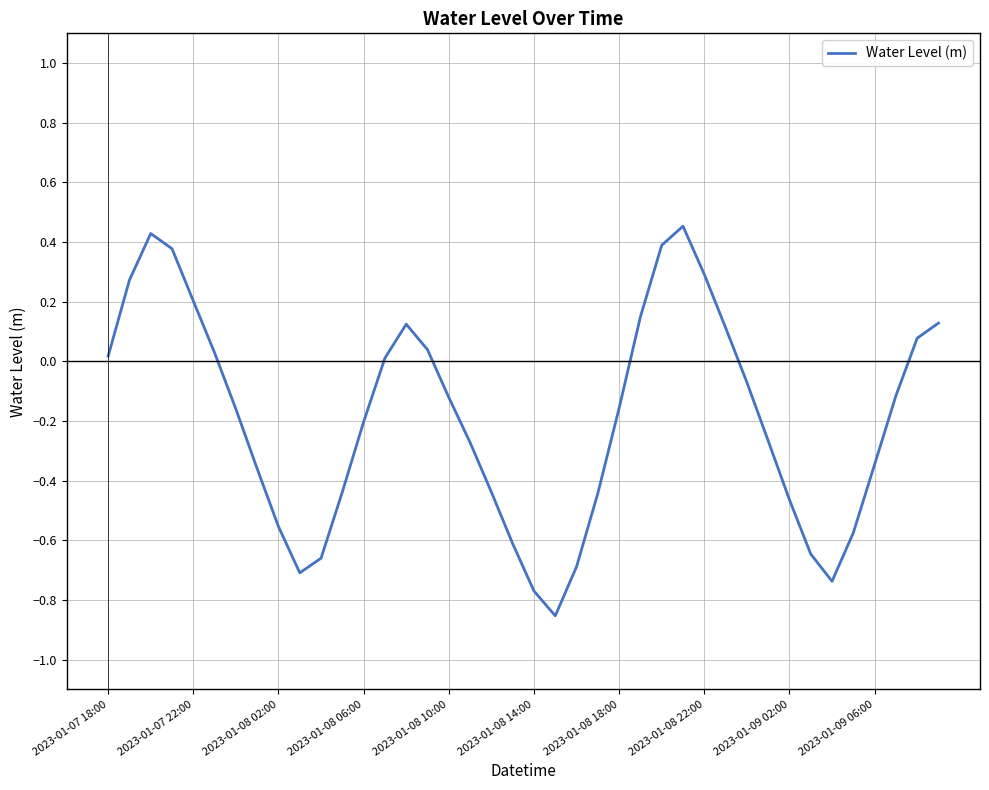

What is the difference between the maximum and second lowest values?

1.2